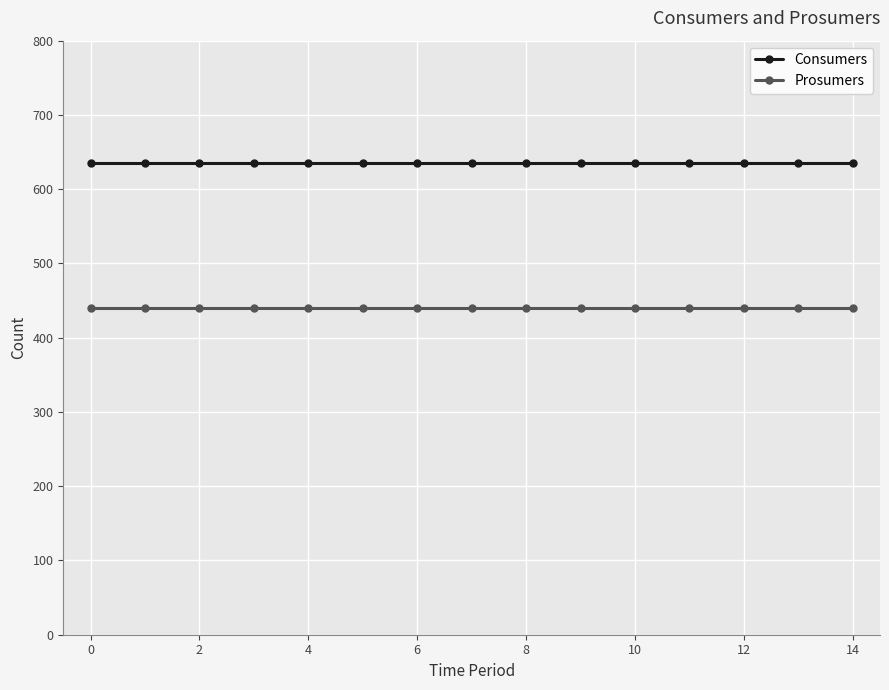

List the series in order of their peak value, highest first.

Consumers, Prosumers